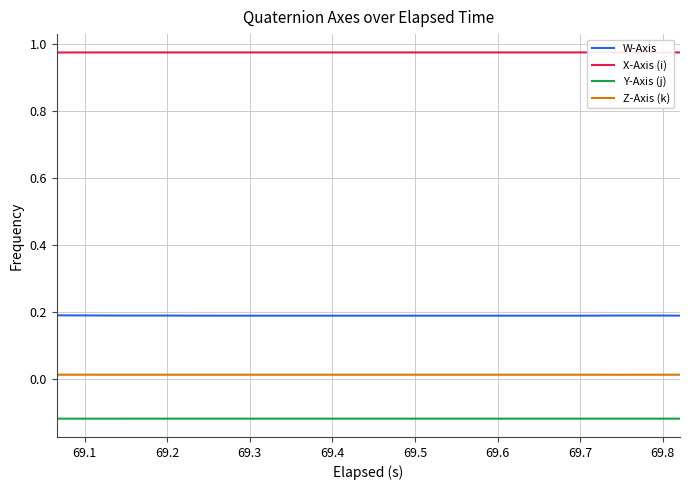

True or false: Z-Axis (k) and W-Axis cross at least once.

False